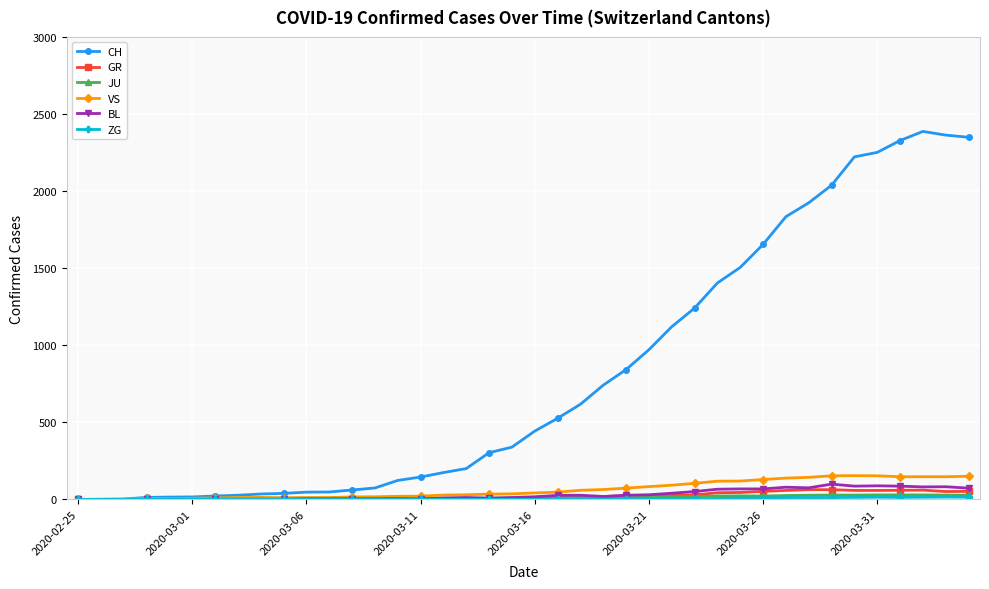

Which series has the widest spread of values?

CH